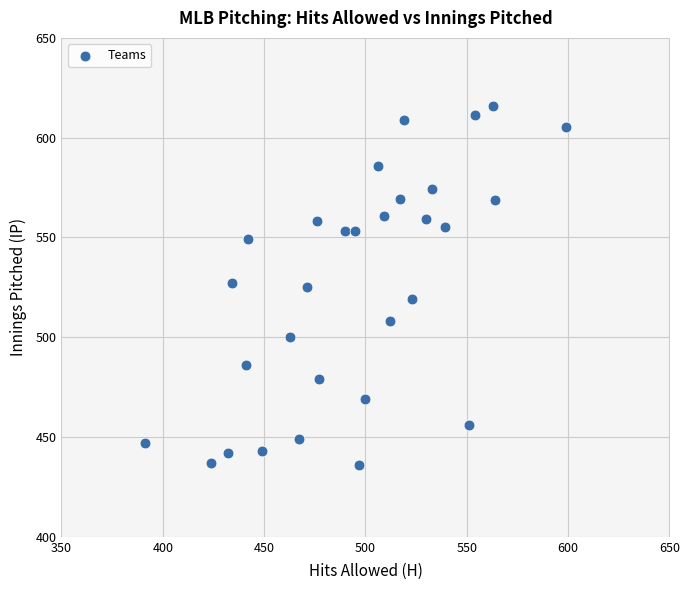

What is the range of Y values (max minus min)?

179.8